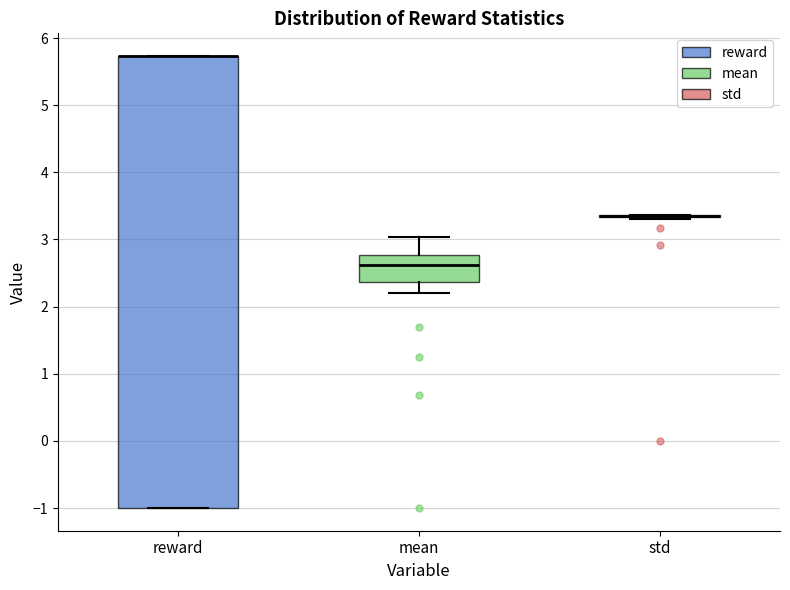

Reading left to right, transcribe this box plot: for each box, give where its median line is, the range the box spans, and where its two whiskers end, as read against the y-axis. The values are not printed on the chart, so give them approximately, as read against the axis.

reward: median 5.7 (drawn on the box's upper edge), box -1.0 to 5.7, whiskers -1.0 to 5.7
mean: median 2.6, box 2.4 to 2.8, whiskers 2.2 to 3.0
std: box collapsed to a line at 3.4, whiskers 3.3 to 3.4